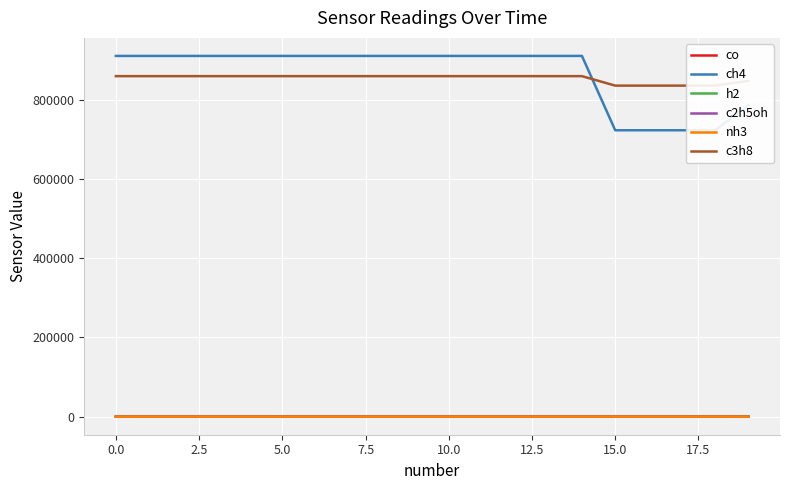

Which category has the lowest value in the h2 series?

15